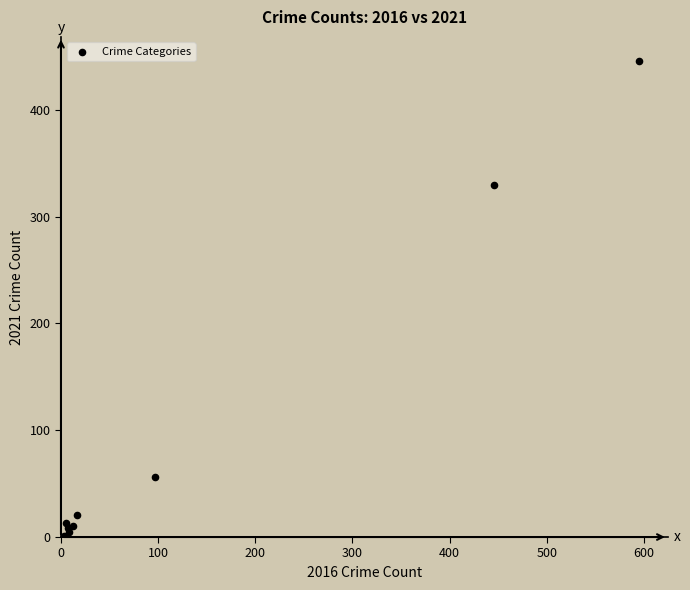

What Y value in the scatter plot is closest to 223?

330